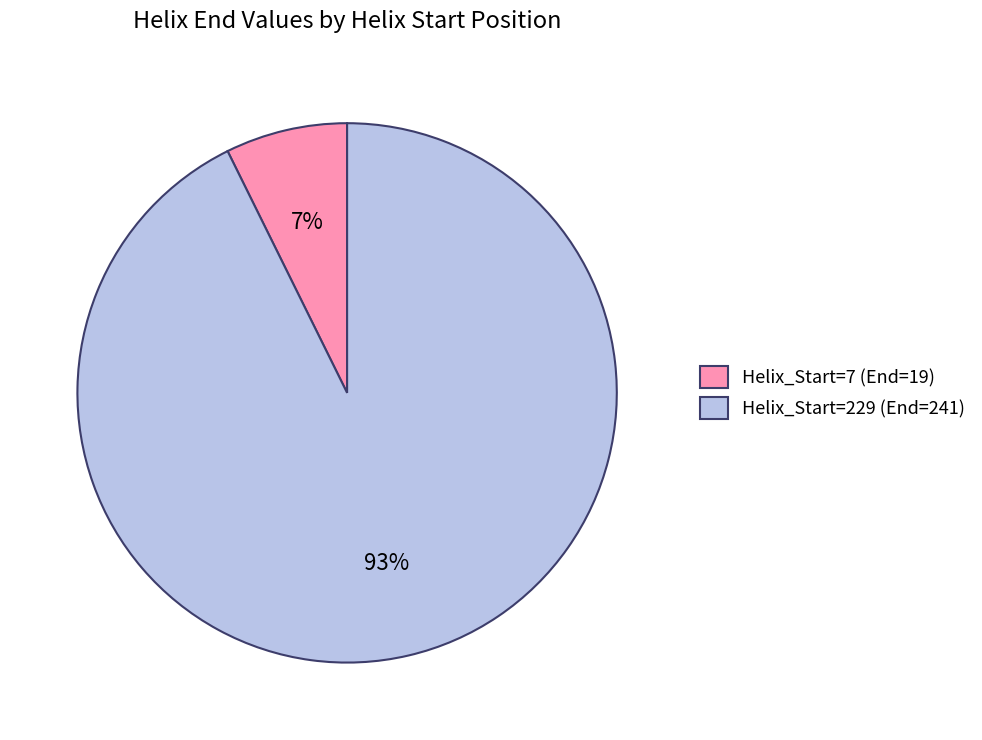

Is the sum of Helix_Start=229 (End=241) and Helix_Start=7 (End=19) greater than half?

Yes